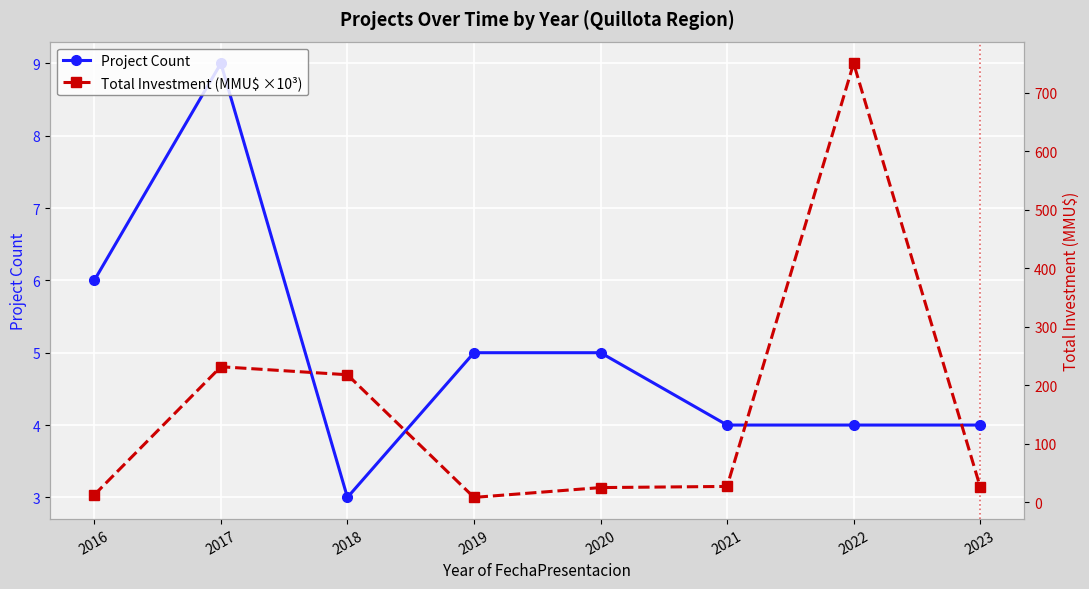

How many lines are shown in the chart?

2